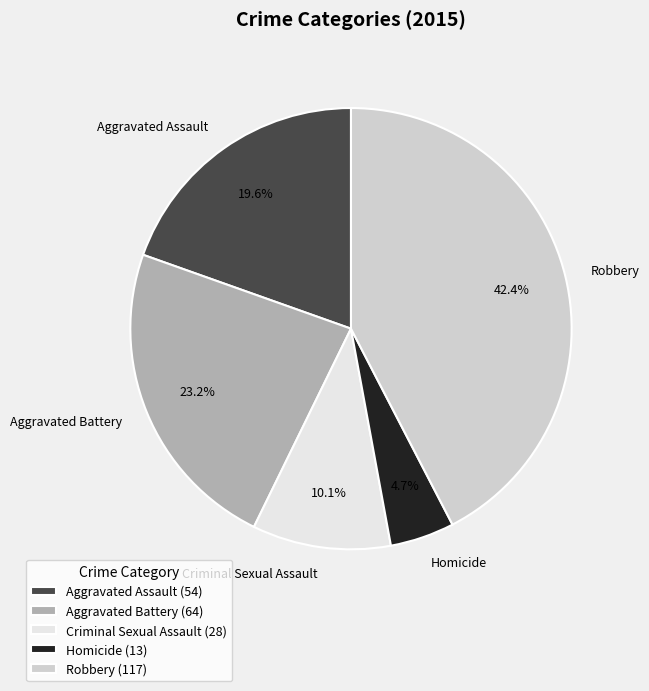

Between Aggravated Assault and Homicide, which is larger?

Aggravated Assault